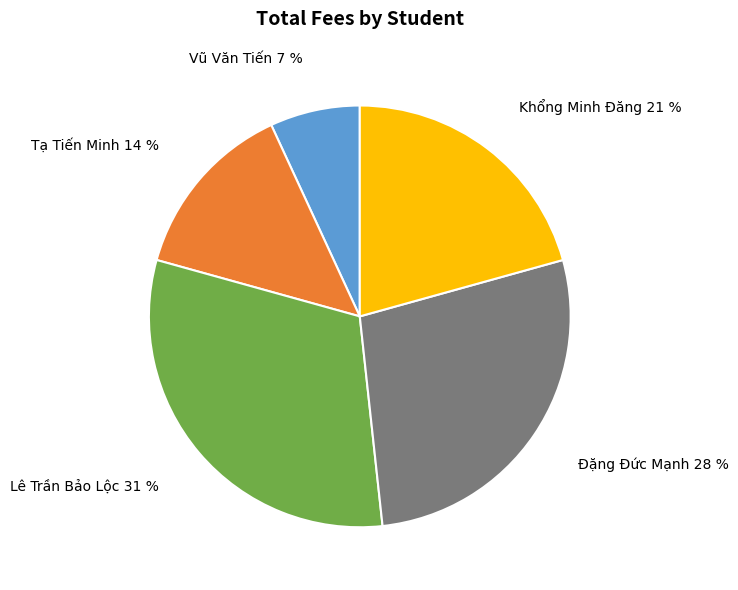

Count the number of slices in the pie.

5